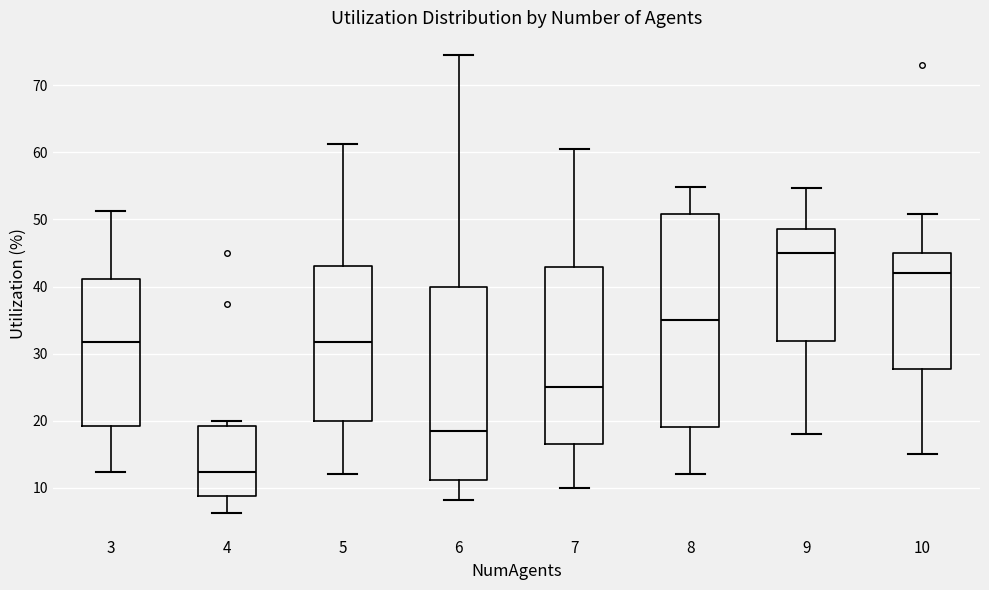

Where does the upper whisker of the box at x = 9 end on the y-axis? The values are not printed on the chart, so give them approximately, as read against the axis.

55